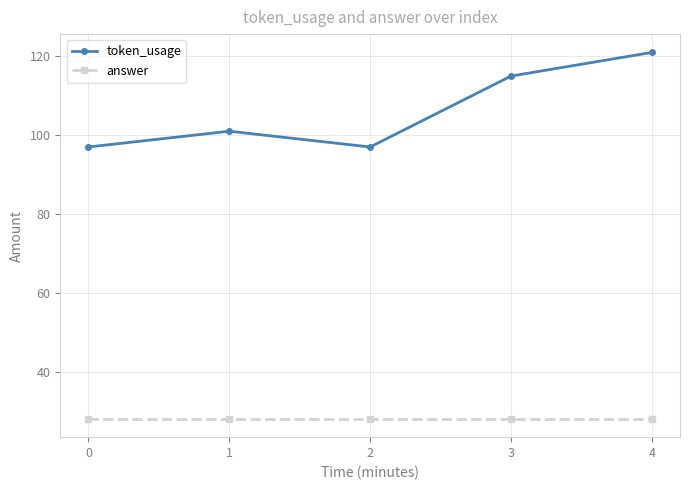

True or false: token_usage and answer cross at least once.

False